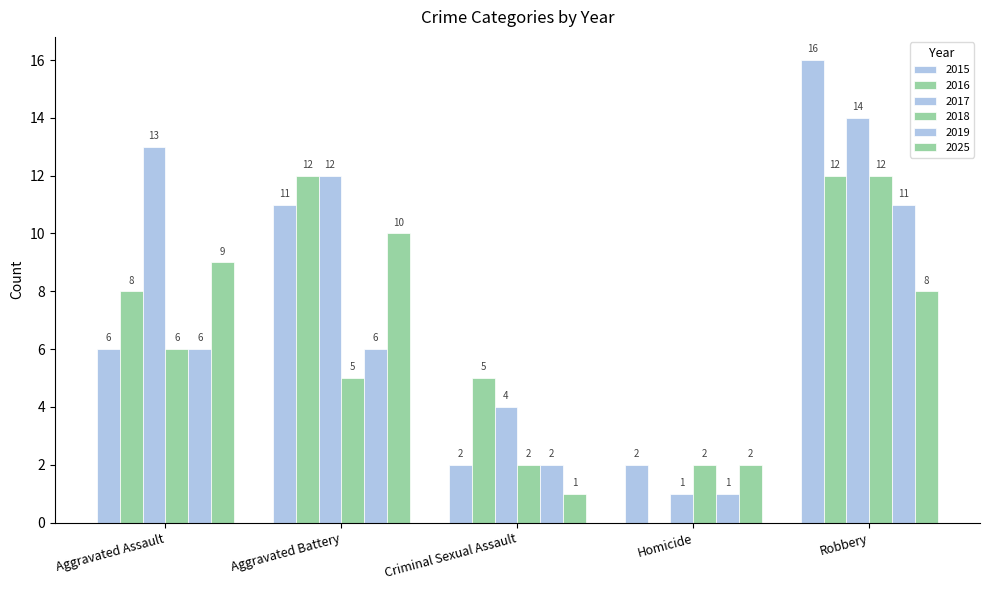

How many groups of bars are there?

5